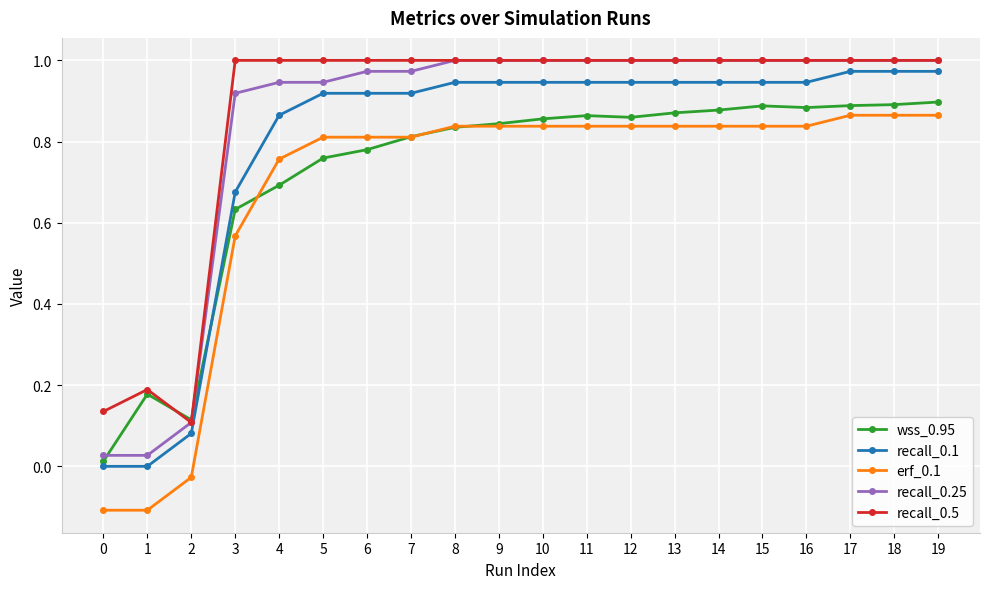

What are all the series names shown in the legend?

wss_0.95, recall_0.1, erf_0.1, recall_0.25, recall_0.5